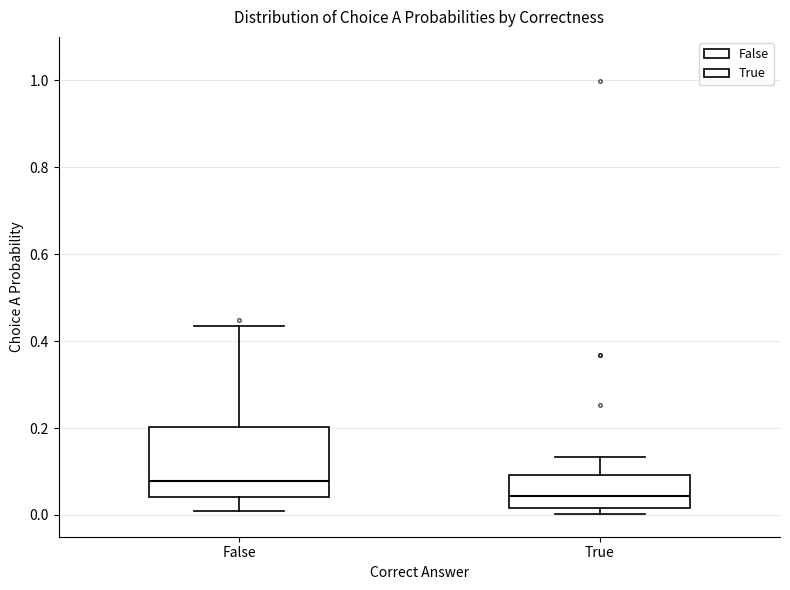

Where does the median line of the box for True sit on the y-axis? The values are not printed on the chart, so give them approximately, as read against the axis.

0.04